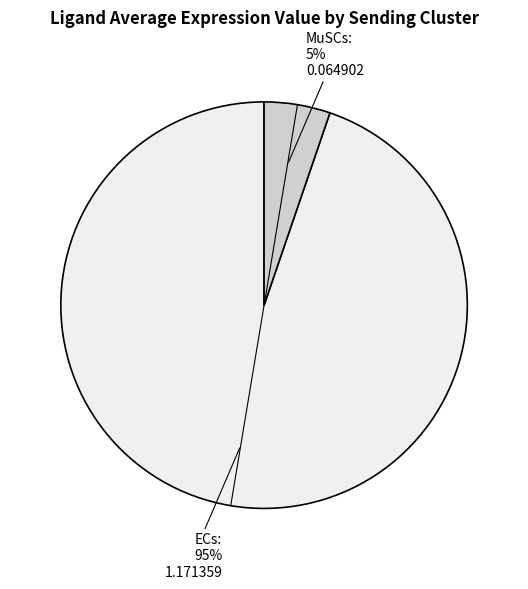

Which slice is the smallest?

MuSCs